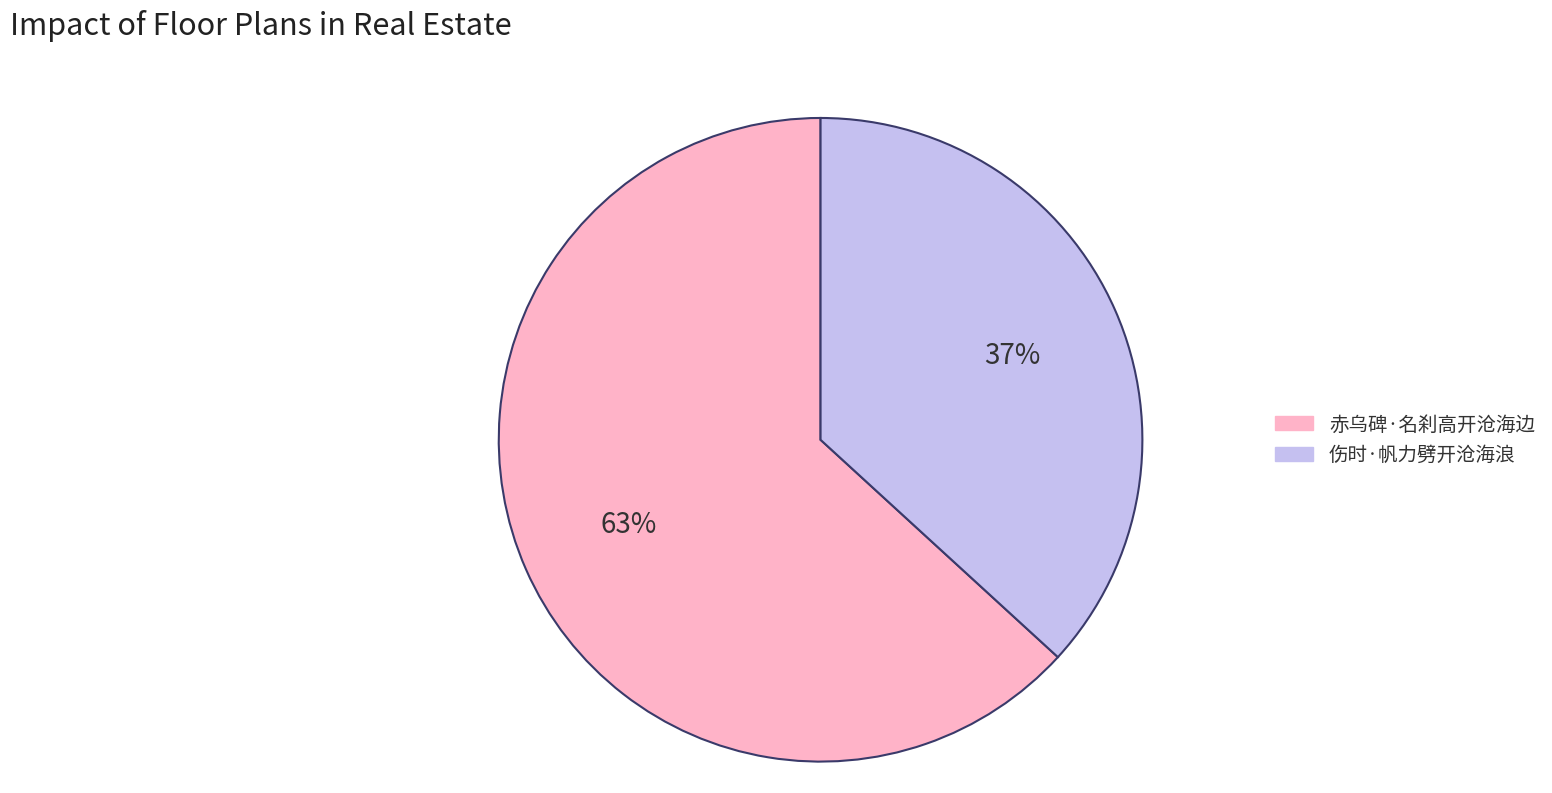

To the nearest percent, what is the combined percentage of 伤时·帆力劈开沧海浪 and 赤乌碑·名刹高开沧海边?

100%